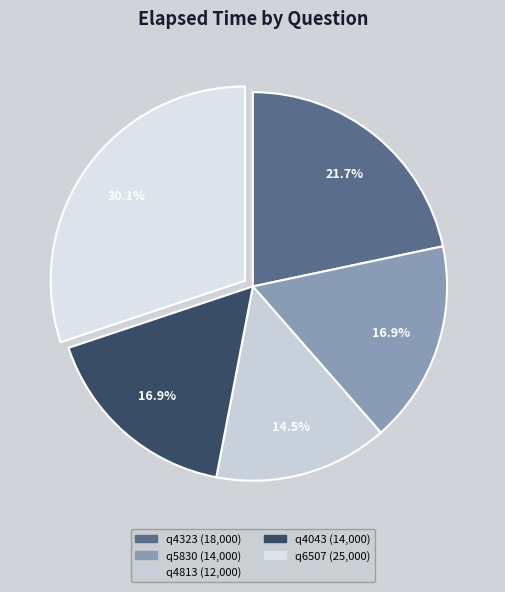

Count the number of slices in the pie.

5